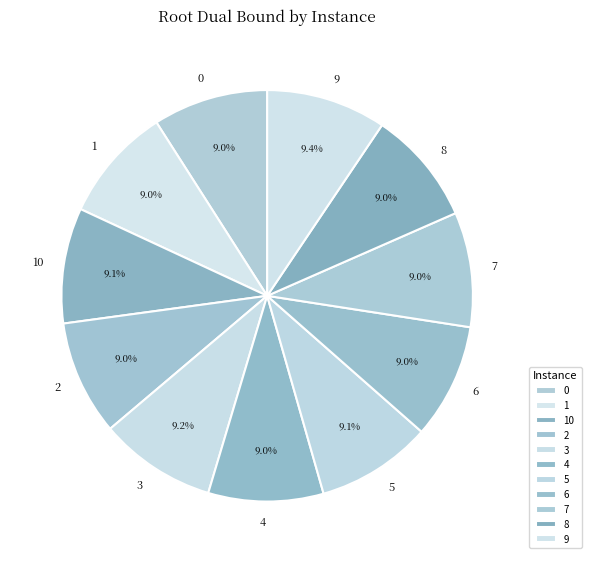

What is the total percentage of 6 and 3?

18.2%